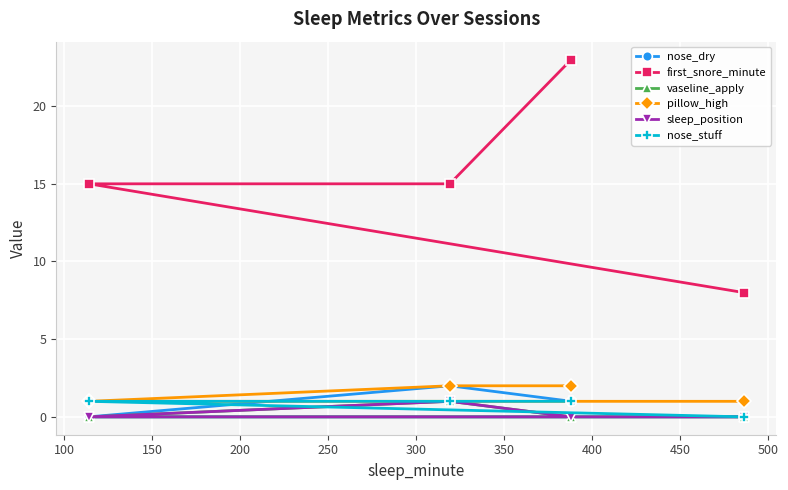

True or false: nose_dry and first_snore_minute intersect in this chart.

False